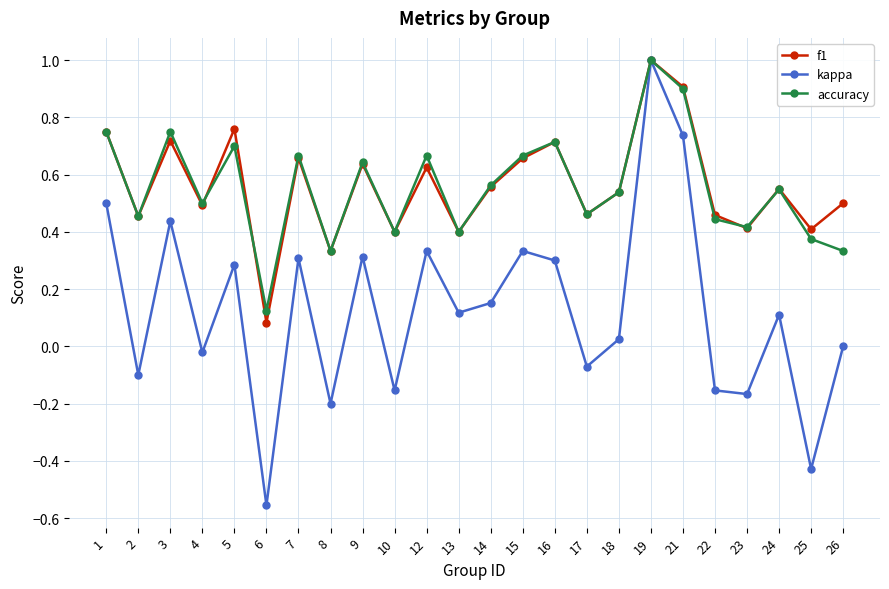

True or false: kappa has more than 2 points higher than both neighbors.

True